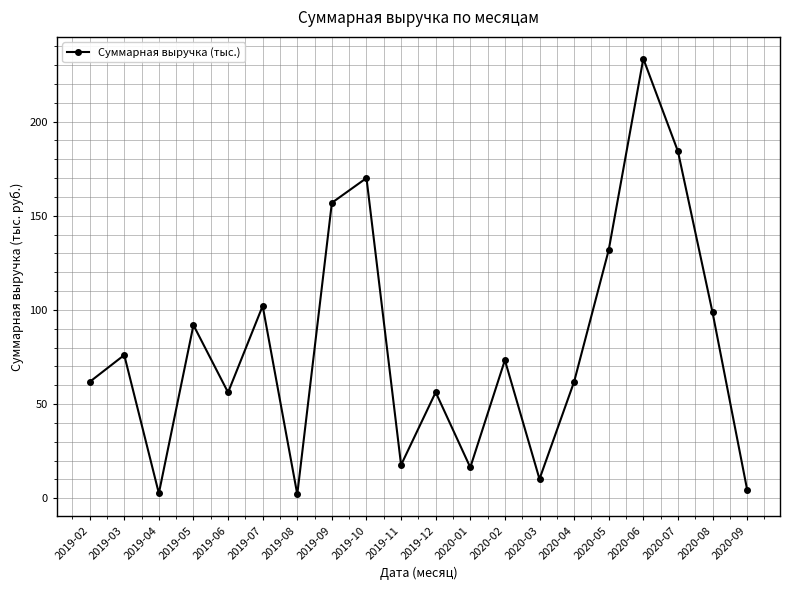

What position from the left is 2019-10?

9